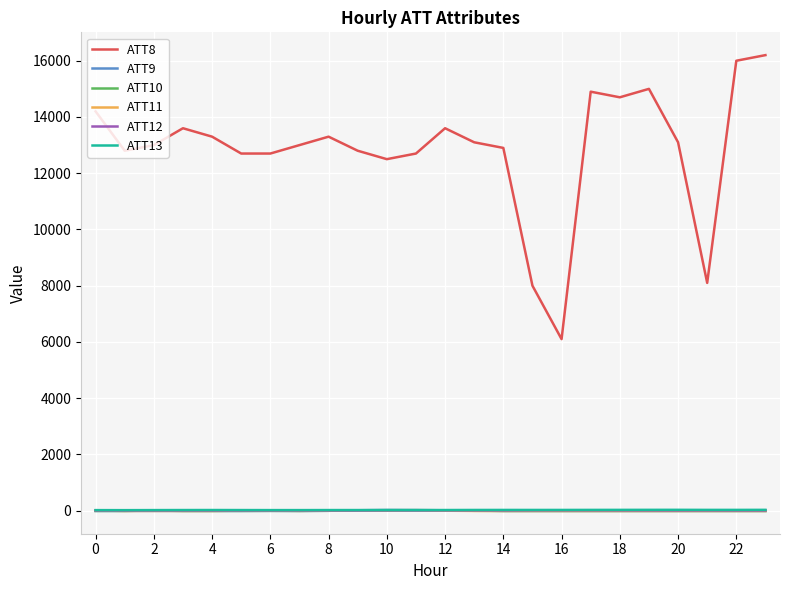

Which series has the largest range (max minus min)?

ATT8